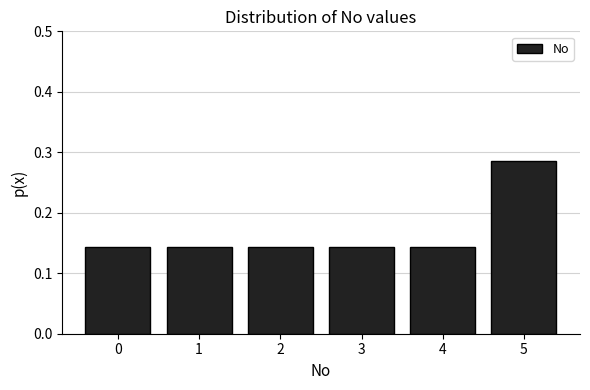

What is the sum of the values at 3 and 5?

0.4